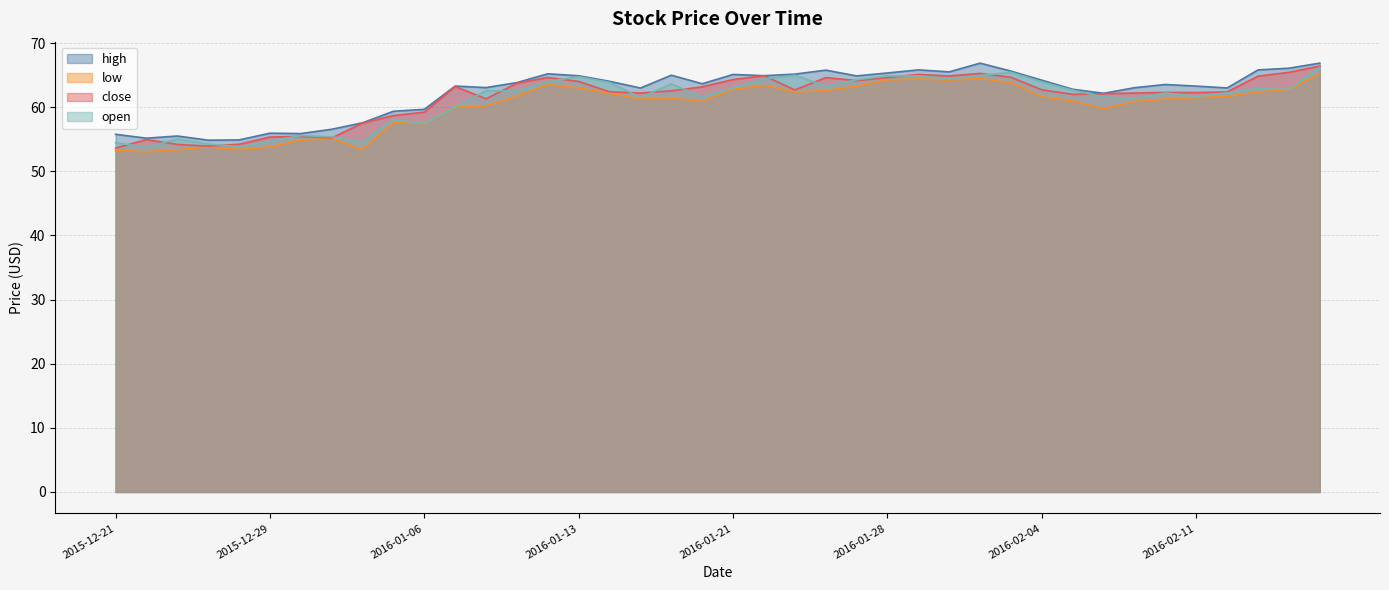

The value of high at 2016-01-25 is 24.7. True or false?

False